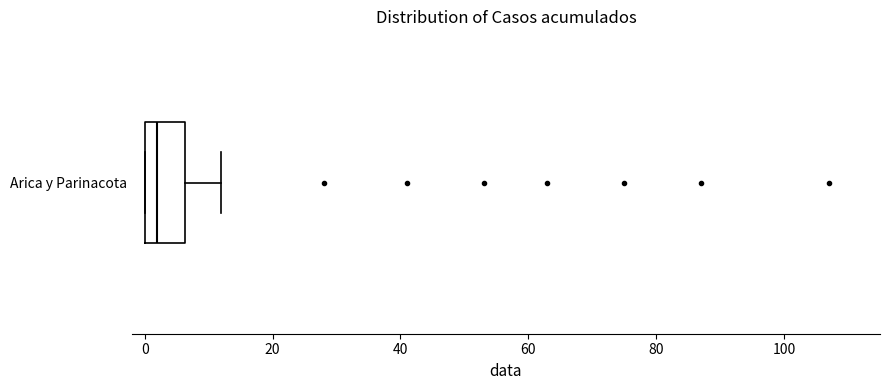

Transcribe this box plot: give where the median line is, the range the box spans, and where the two whiskers end, as read against the x-axis. The values are not printed on the chart, so give them approximately, as read against the axis.

median 2, box 0 to 6, whiskers 0 to 12